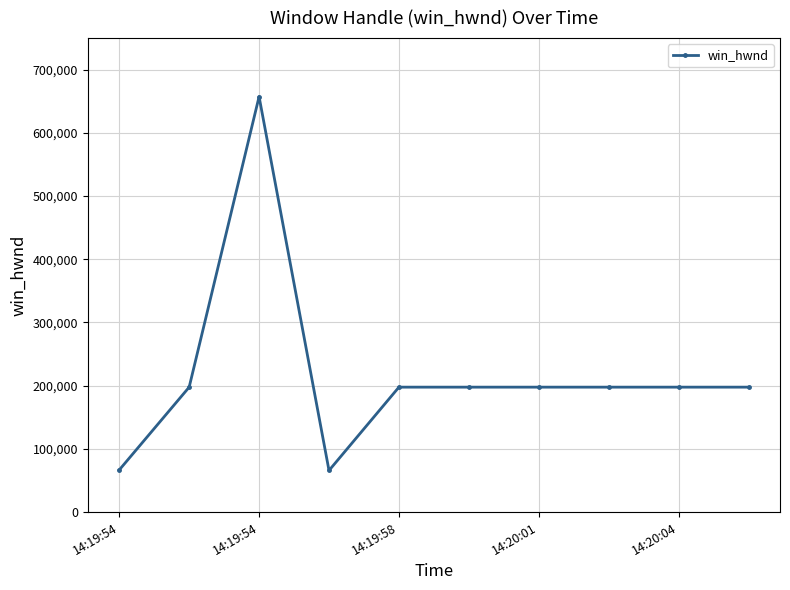

What is the minimum value shown in the chart?

65824